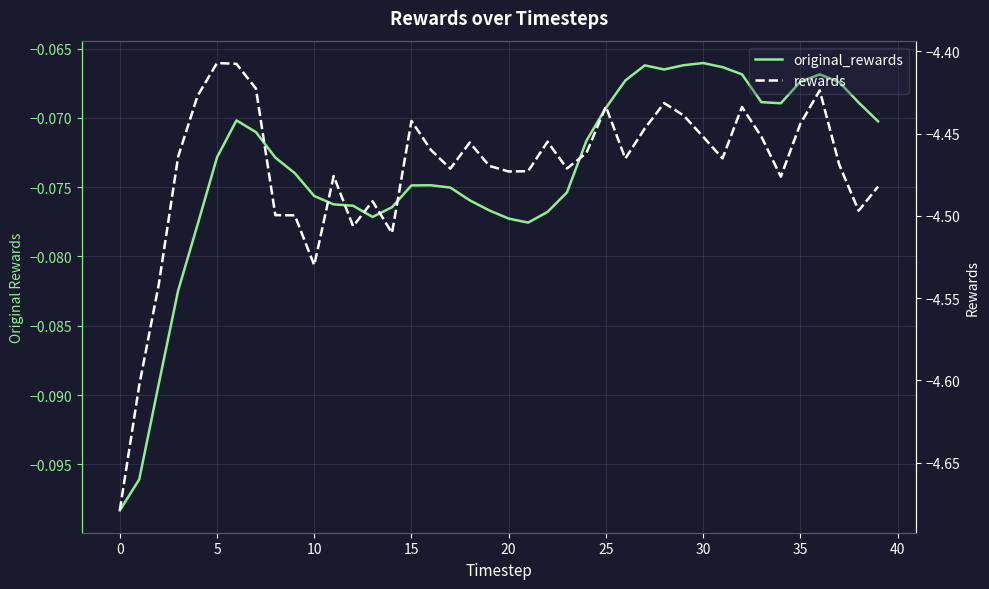

Is the value of rewards at 37 greater than the value of original_rewards at 39?

No